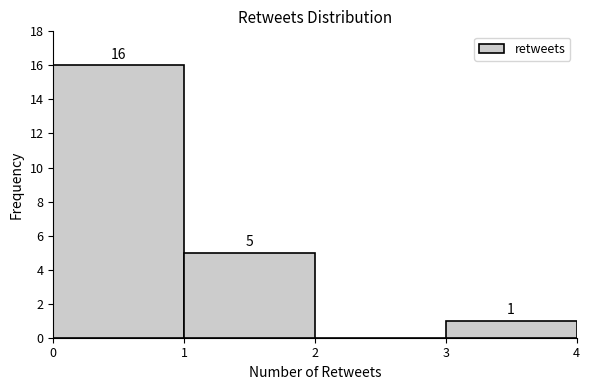

Which range on the x-axis has the tallest bar?

0 to 1